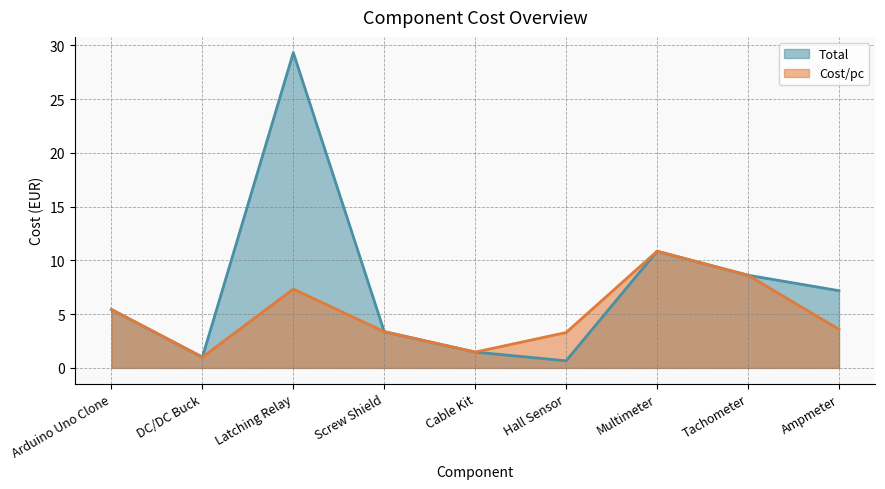

In Total, how many points are lower than both neighbors (excluding endpoints)?

2